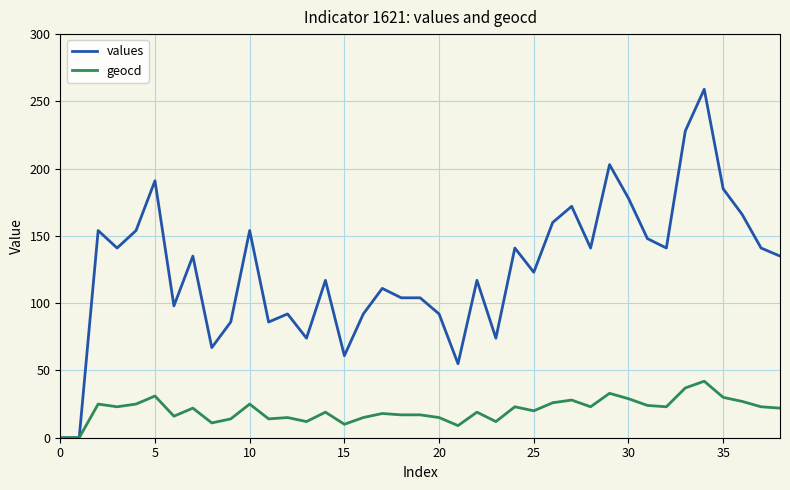

List the series in order of their overall mean, highest first.

values, geocd